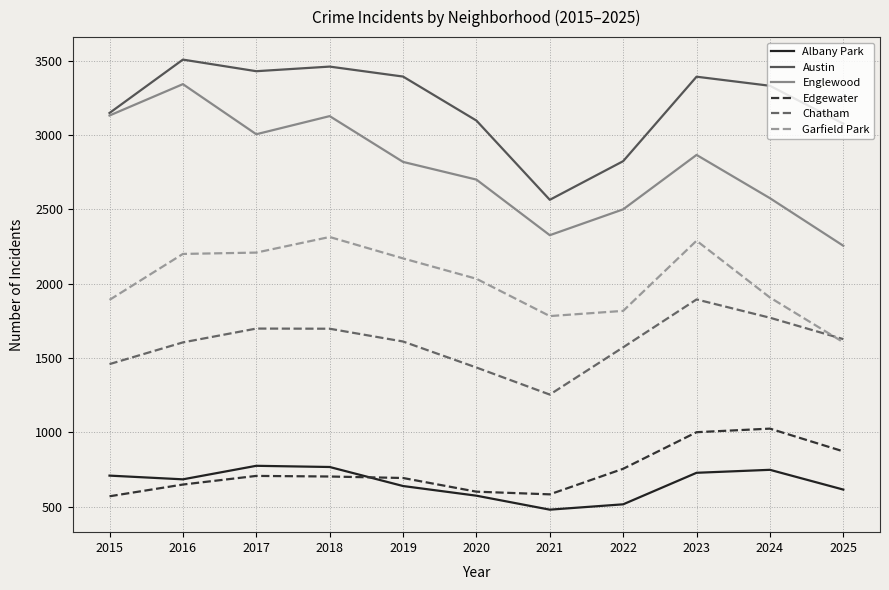

What are all the series names shown in the legend?

Albany Park, Austin, Englewood, Edgewater, Chatham, Garfield Park